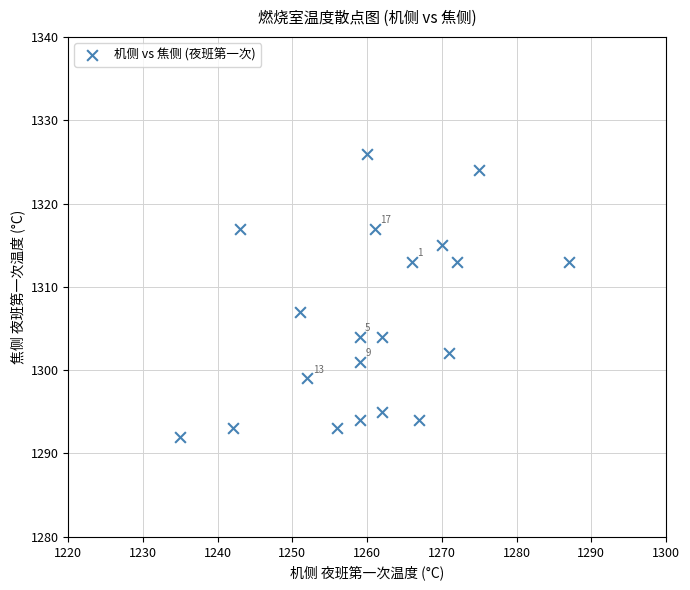

What is the range of X values (max minus min)?

52